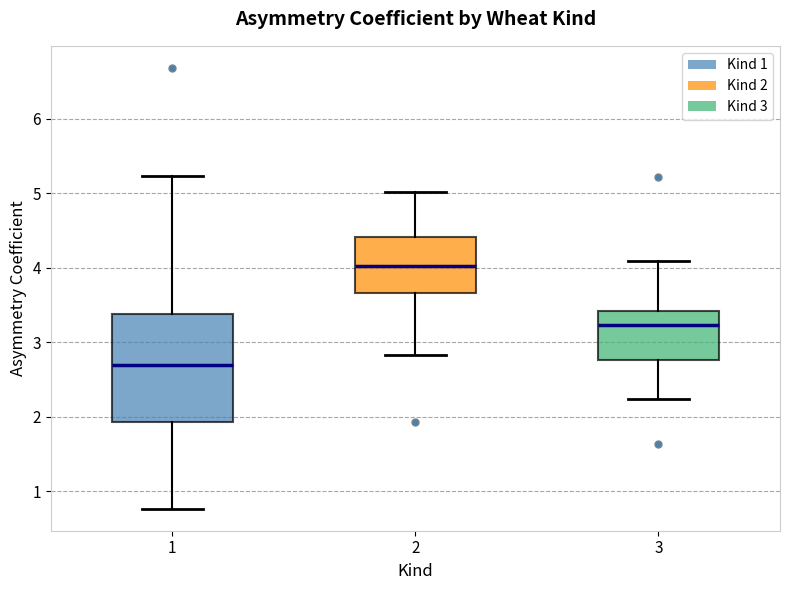

Where is the lower edge of the box at x = 2 on the y-axis? The values are not printed on the chart, so give them approximately, as read against the axis.

3.7